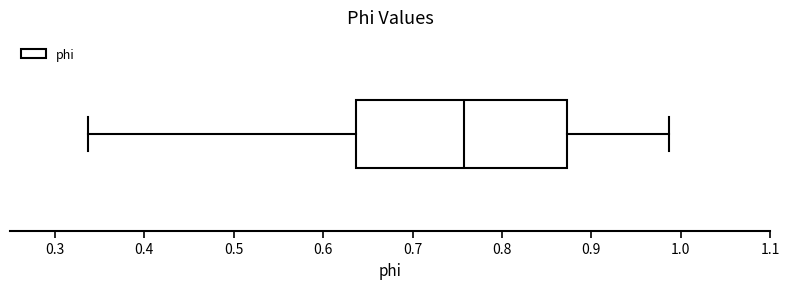

Where does the median line of the box sit on the x-axis? The values are not printed on the chart, so give them approximately, as read against the axis.

0.76